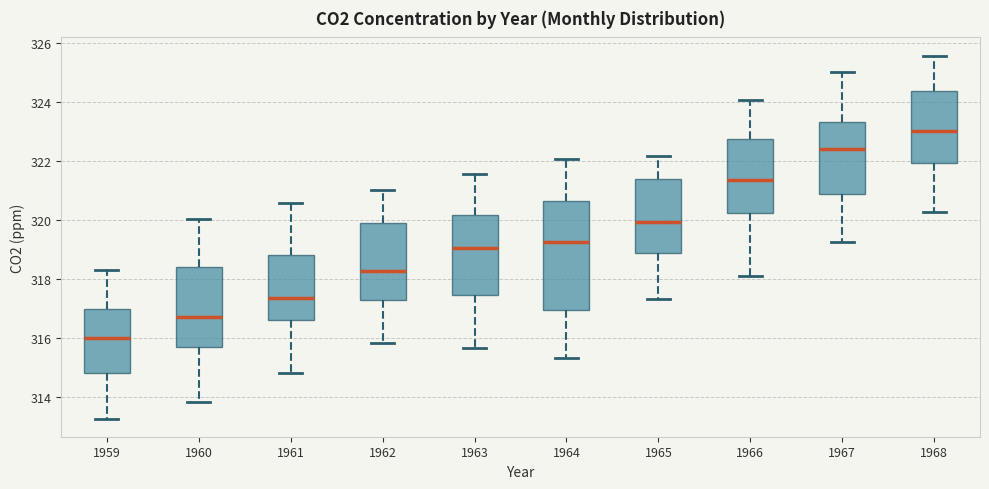

Where is the lower edge of the box at x = 1962 on the y-axis? The values are not printed on the chart, so give them approximately, as read against the axis.

317.2